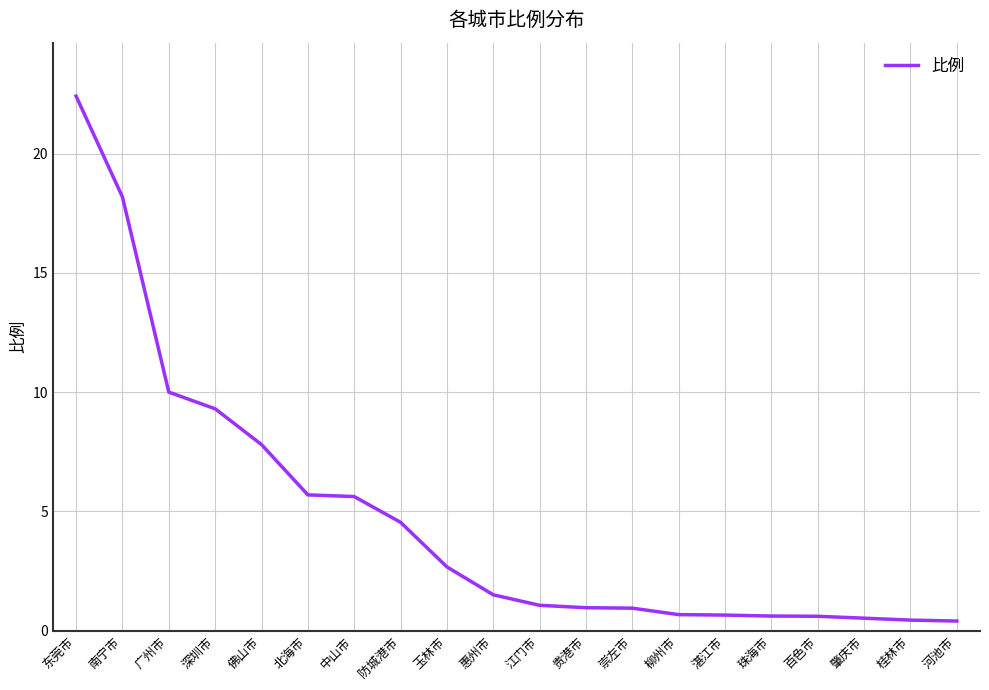

True or false: the data shows 13.2 at 深圳市.

False